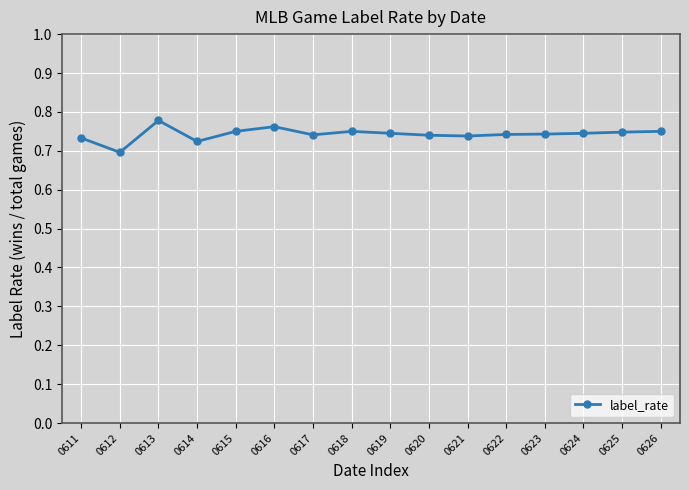

True or false: the data shows 0.5 at 0612.

False